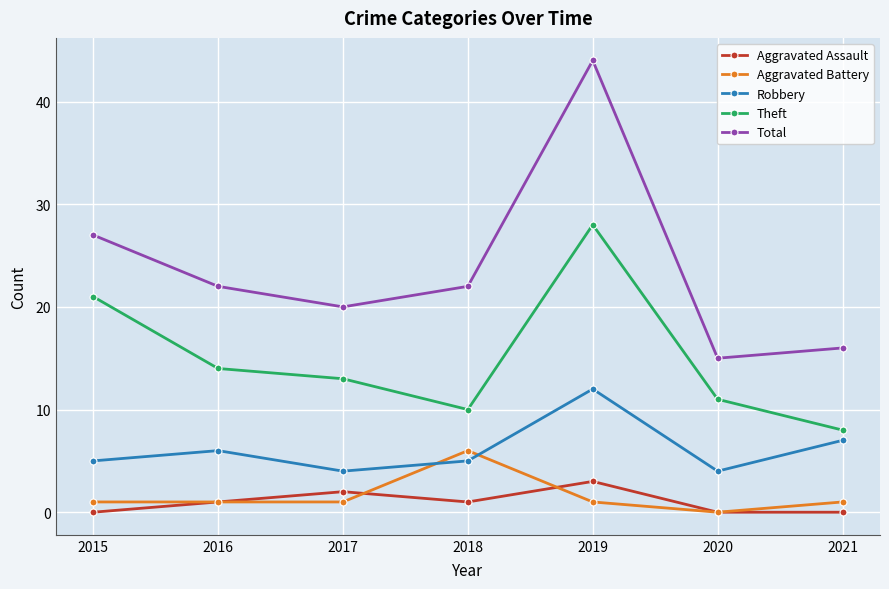

Reading left to right, transcribe all the data shown in this chart.

Aggravated Assault: 0	1	2	1	3	0	0
Aggravated Battery: 1	1	1	6	1	0	1
Robbery: 5	6	4	5	12	4	7
Theft: 21	14	13	10	28	11	8
Total: 27	22	20	22	44	15	16